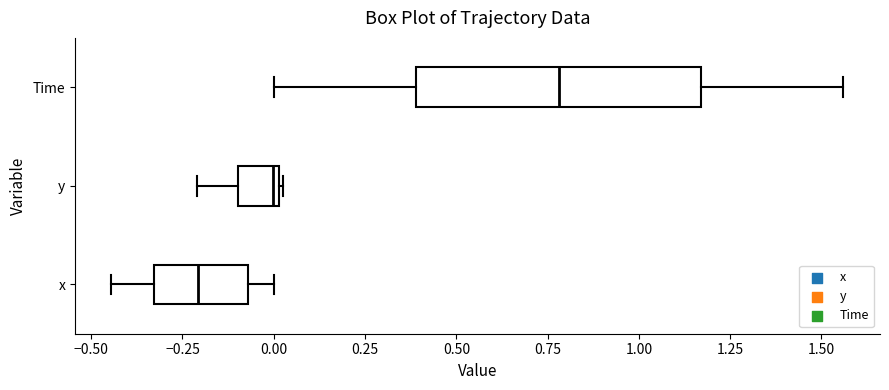

Where does the left whisker of the box for x end on the x-axis? The values are not printed on the chart, so give them approximately, as read against the axis.

-0.45